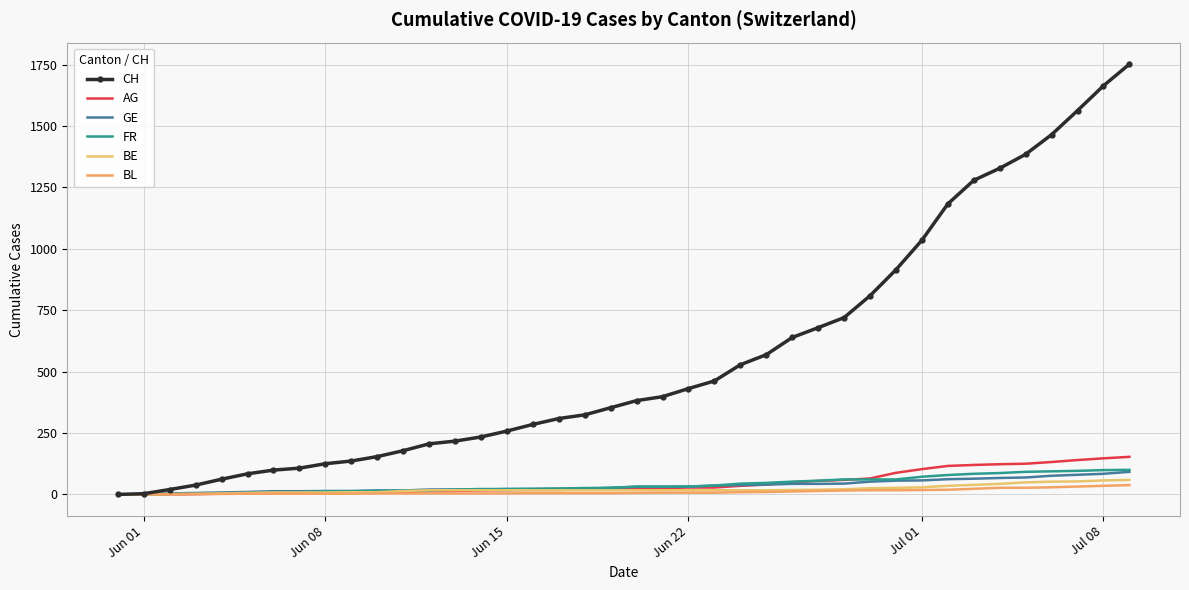

How many values in the CH series are below 382?

20